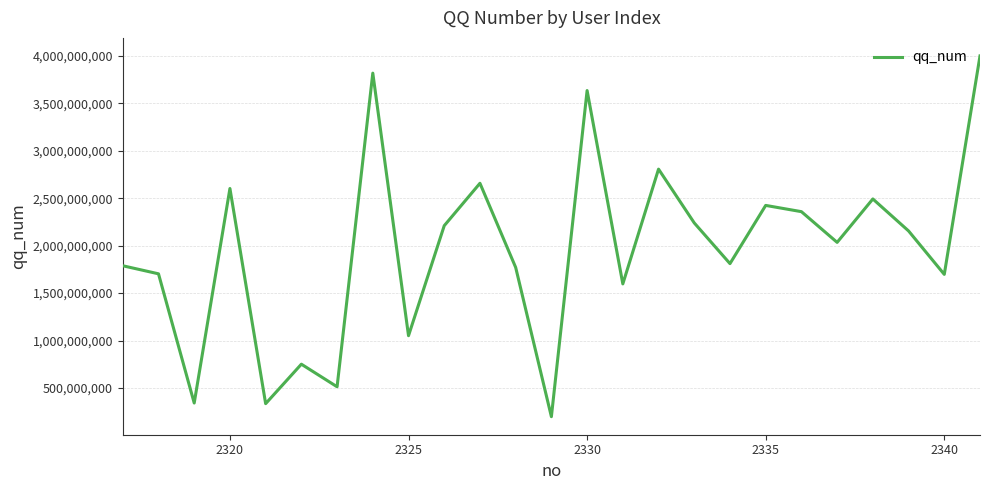

What is the minimum value shown in the chart?

197077917